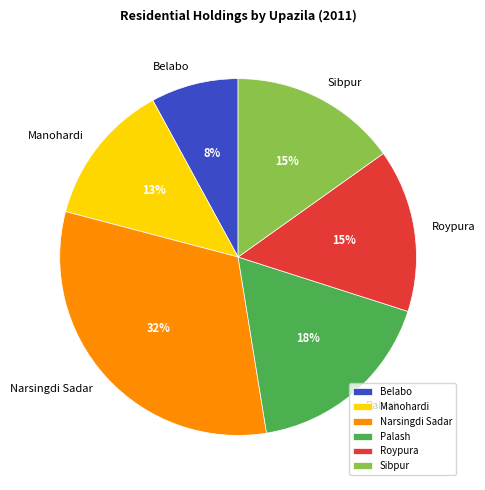

Between Palash and Belabo, which is larger?

Palash